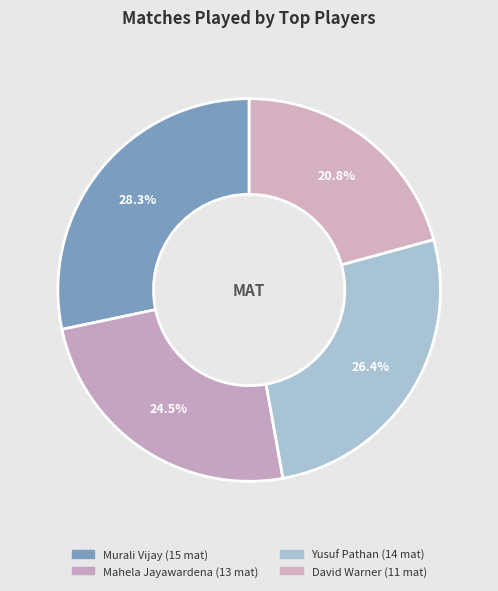

What percentage is the Mahela Jayawardena slice, to the nearest percent?

25%